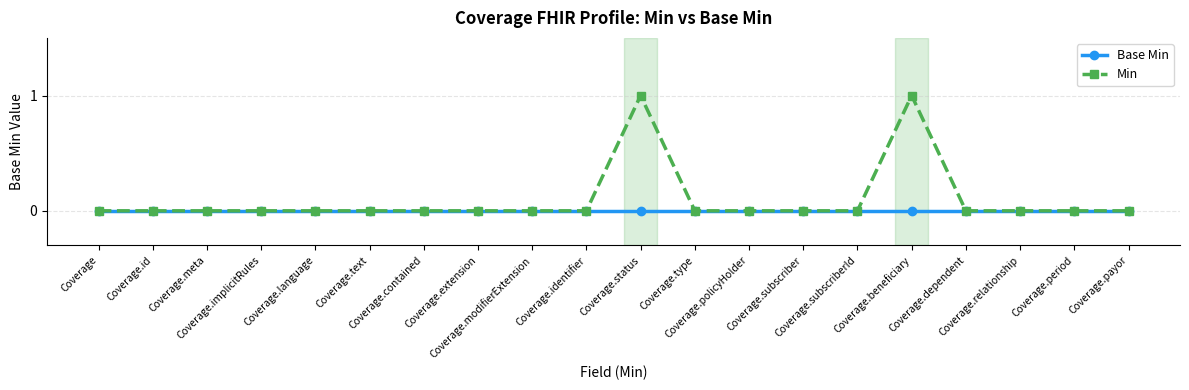

List the series in order of their overall mean, lowest first.

Base Min, Min